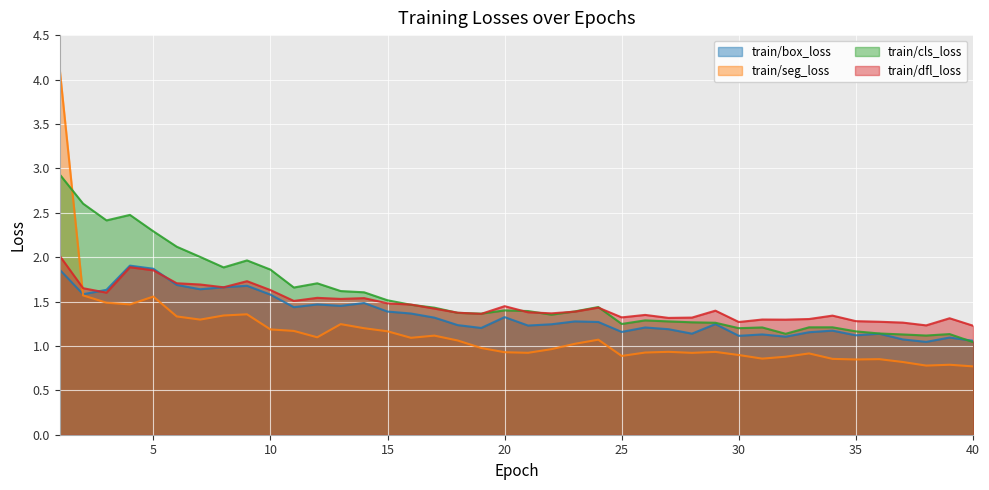

Rank the series by their average value, from lowest to highest.

train/seg_loss, train/box_loss, train/dfl_loss, train/cls_loss